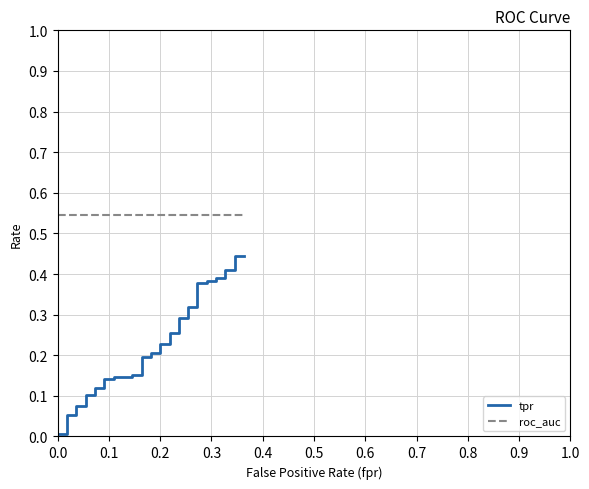

True or false: tpr has more than 2 points higher than both neighbors.

False